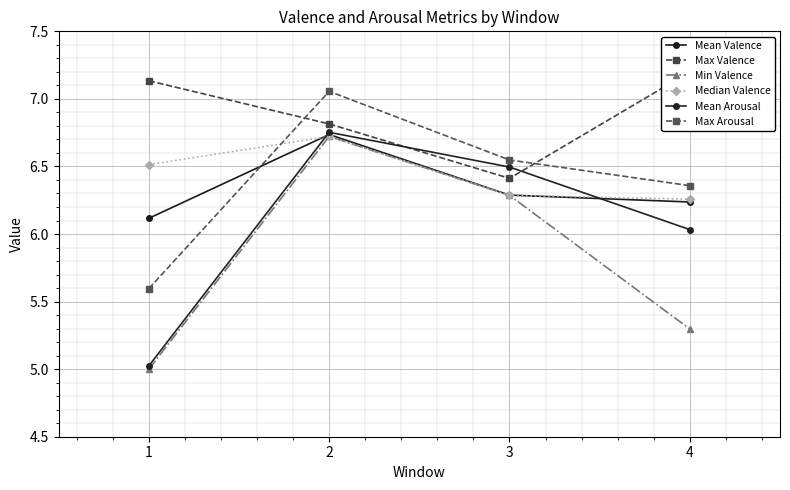

At which category is the sum across all series the highest?

2